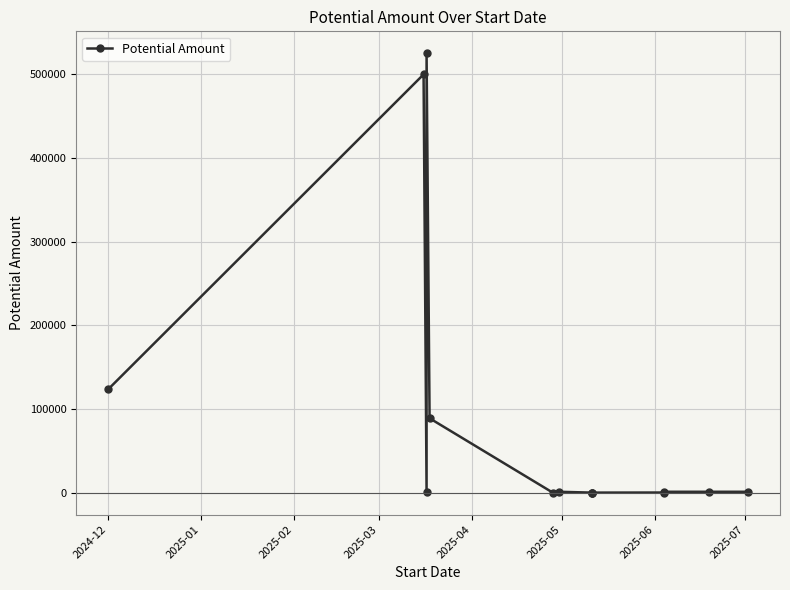

What is the difference between the maximum and minimum values?

525251